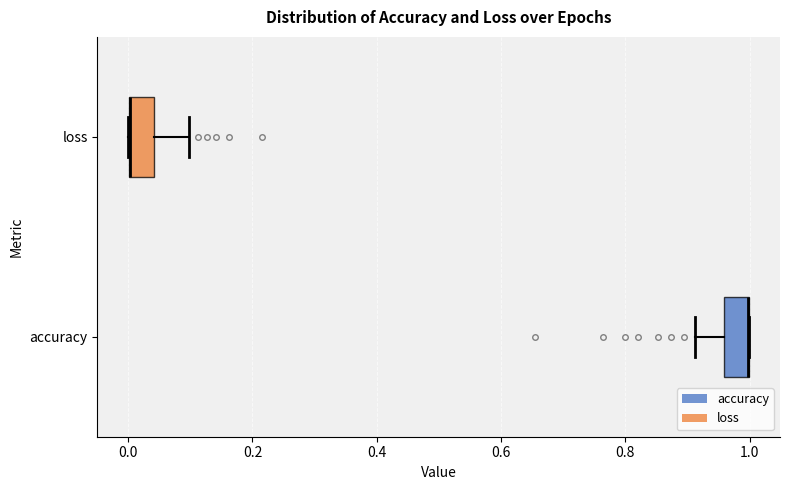

Reading bottom to top, transcribe this box plot: for each box, give where its median line is, the range the box spans, and where its two whiskers end, as read against the x-axis. The values are not printed on the chart, so give them approximately, as read against the axis.

accuracy: median 1.00 (drawn on the box's right edge), box 0.96 to 1.00, whiskers 0.92 to 1.00
loss: median 0.00 (drawn on the box's left edge), box 0.00 to 0.04, whiskers 0.00 to 0.10